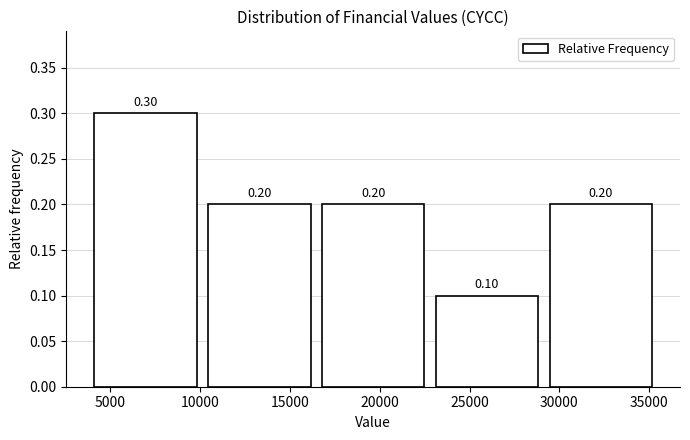

Over which range of the x-axis is the bar tallest?

4000 to 10500